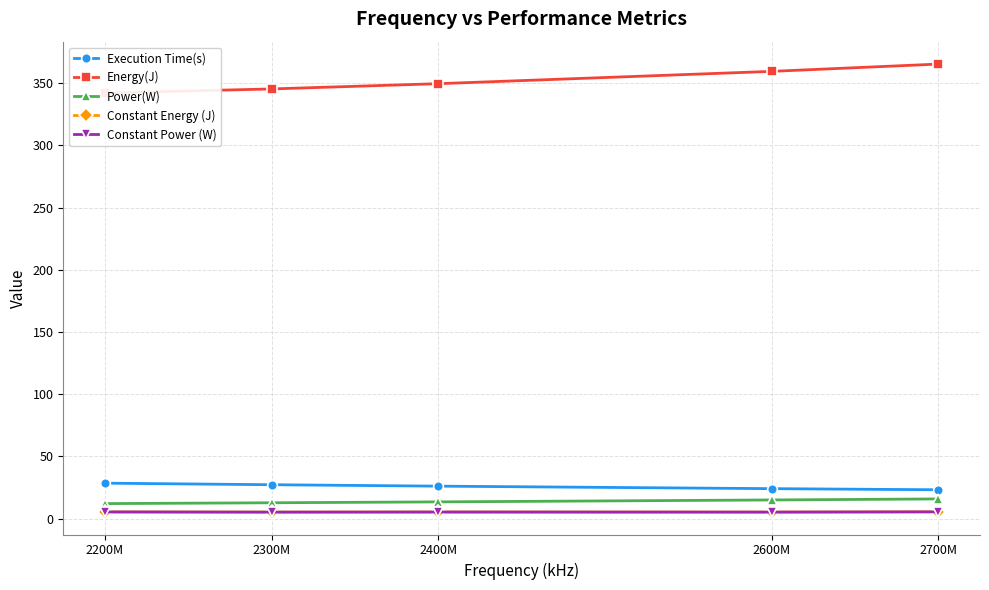

What is the maximum value shown in the chart?

365.3